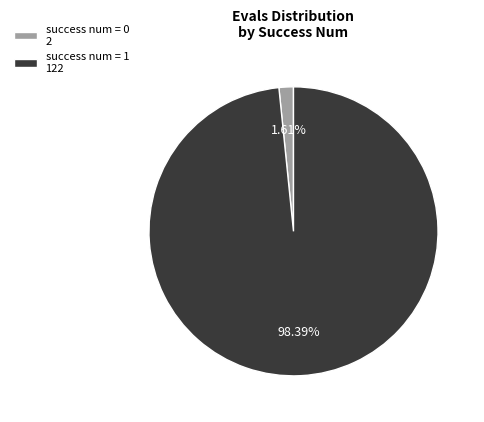

How many slices are in this pie chart?

2